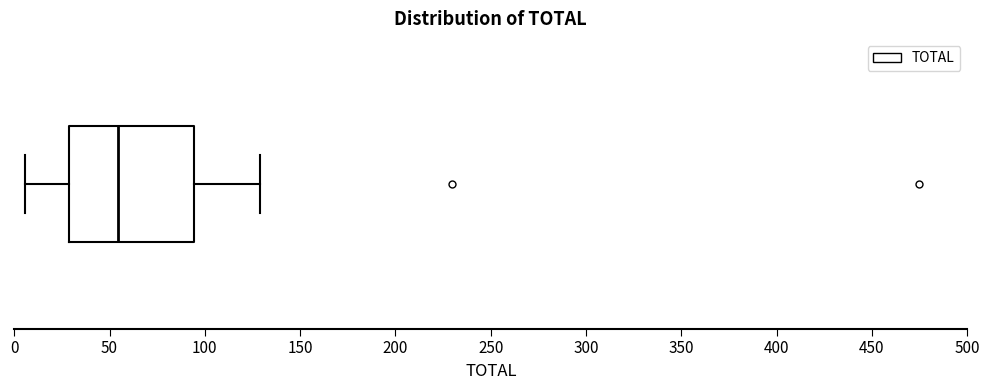

Read this box plot against the x-axis: the position of the median line, the range covered by the box, and the ends of both whiskers. The values are not printed on the chart, so give them approximately, as read against the axis.

median 55, box 30 to 95, whiskers 5 to 130